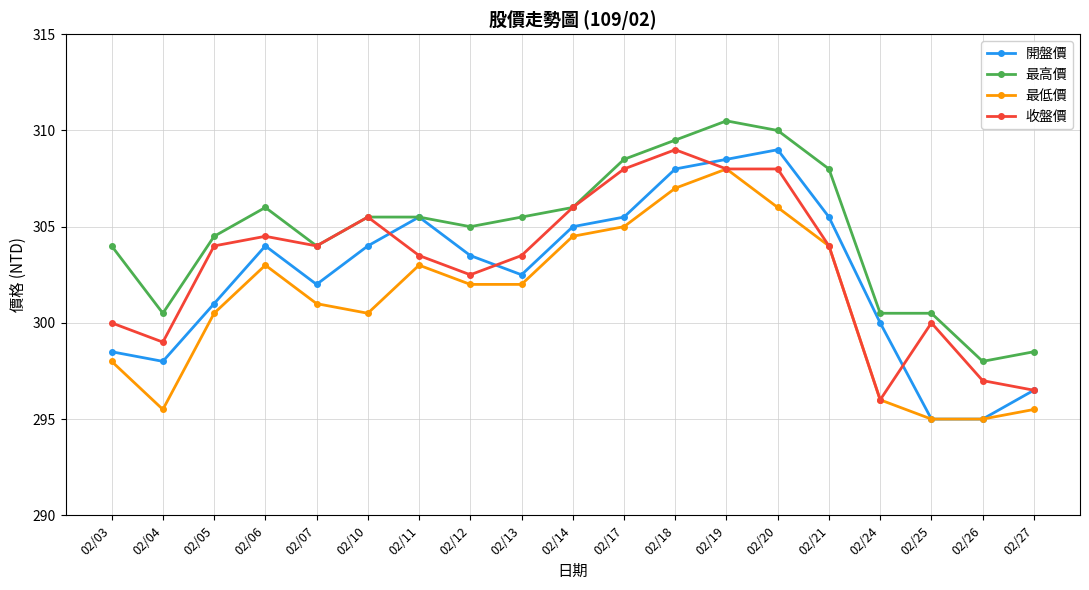

List the series in order of their overall mean, highest first.

最高價, 收盤價, 開盤價, 最低價